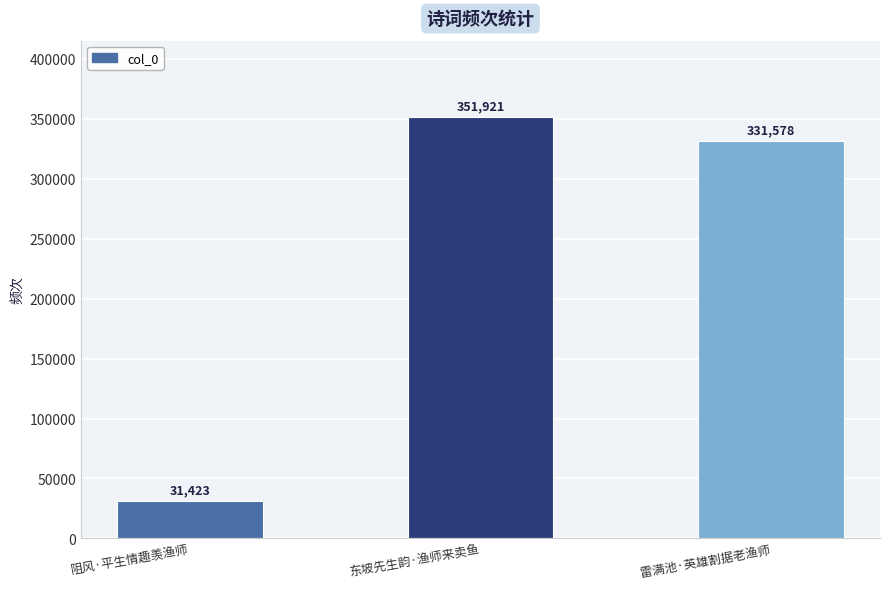

List the labels in order of value, largest first.

东坡先生韵·渔师来卖鱼, 雷满池·英雄割据老渔师, 阻风·平生情趣羡渔师